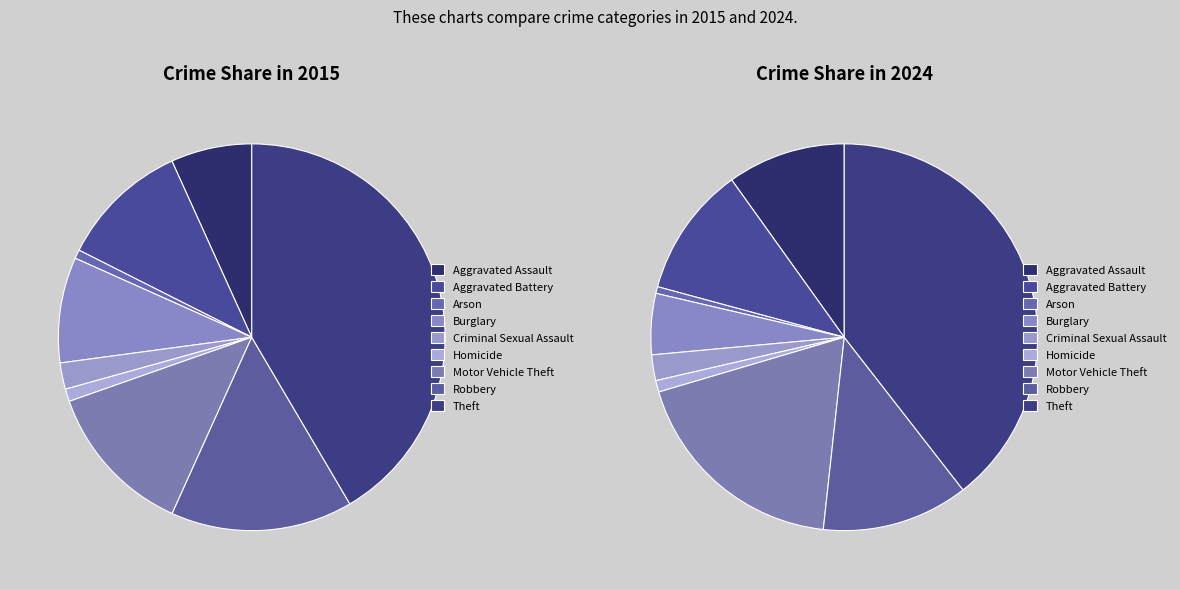

The Motor Vehicle Theft slice represents 8% of the pie. True or false?

False